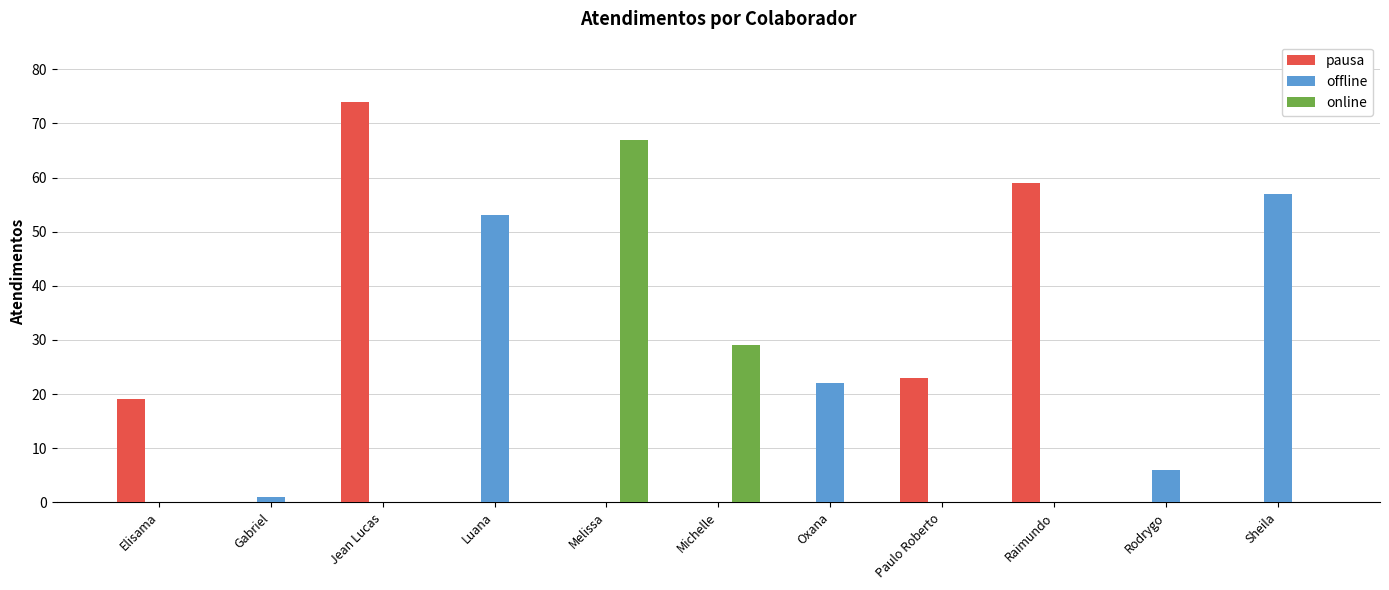

Does the chart contain stacked bars?

No